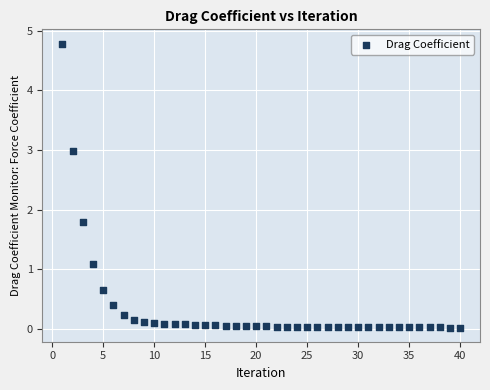

What Y value in the scatter plot is closest to 2?

1.8